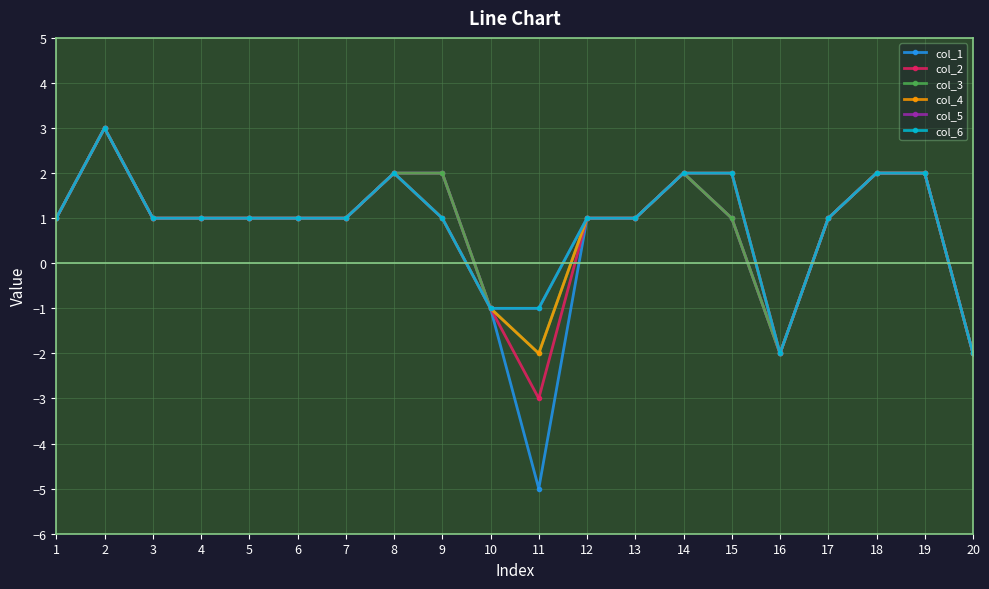

Does the chart have visible grid lines?

Yes